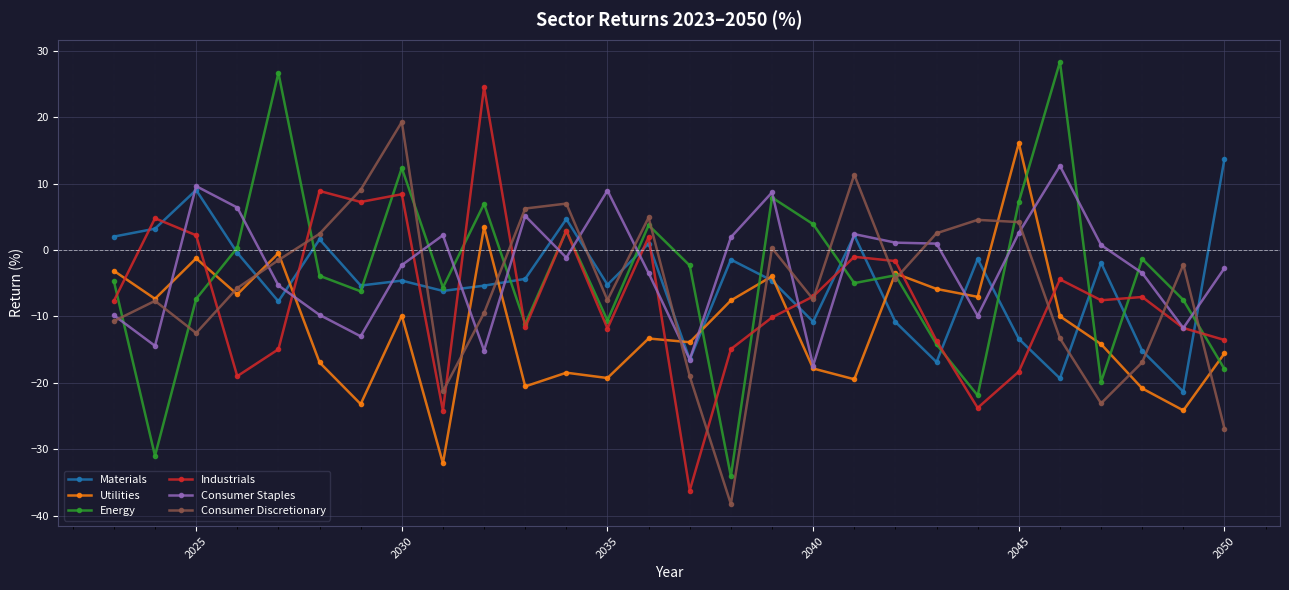

True or false: Consumer Discretionary has more than 0 interior local peaks.

True